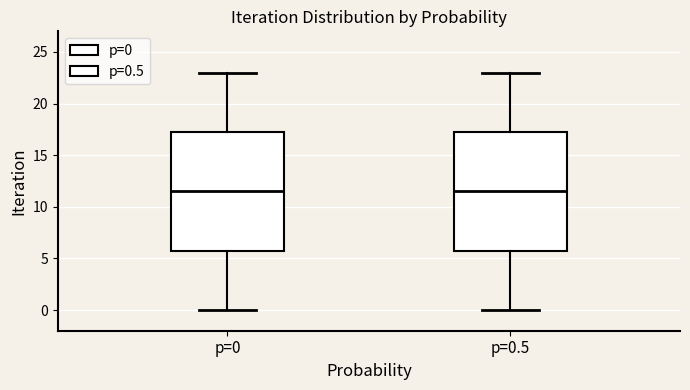

Where is the upper edge of the box for p=0.5 on the y-axis? The values are not printed on the chart, so give them approximately, as read against the axis.

17.5